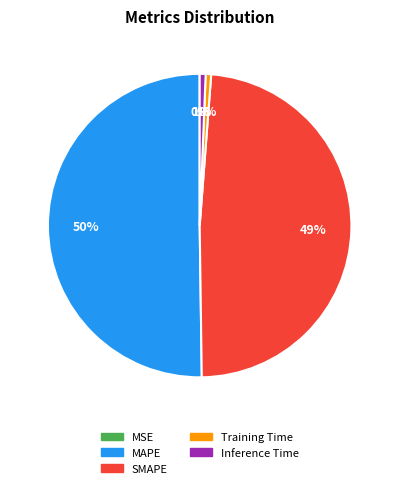

What is the largest slice in the pie chart?

MAPE